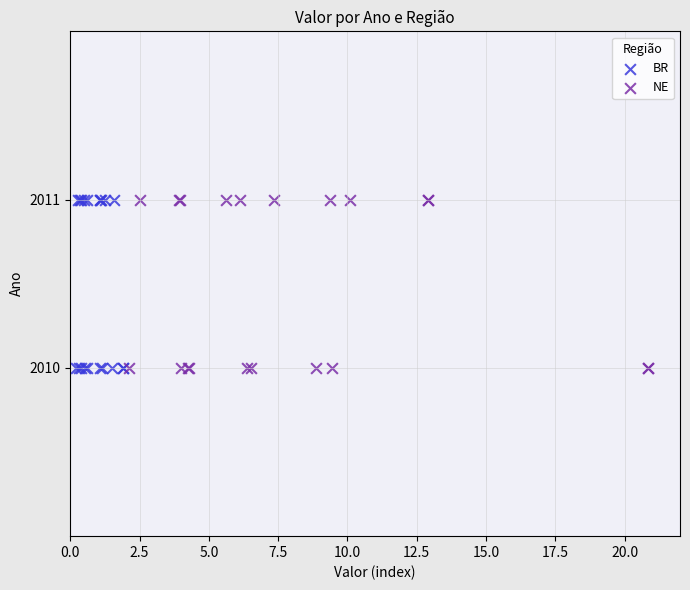

What are all the series names shown in the legend?

BR, NE